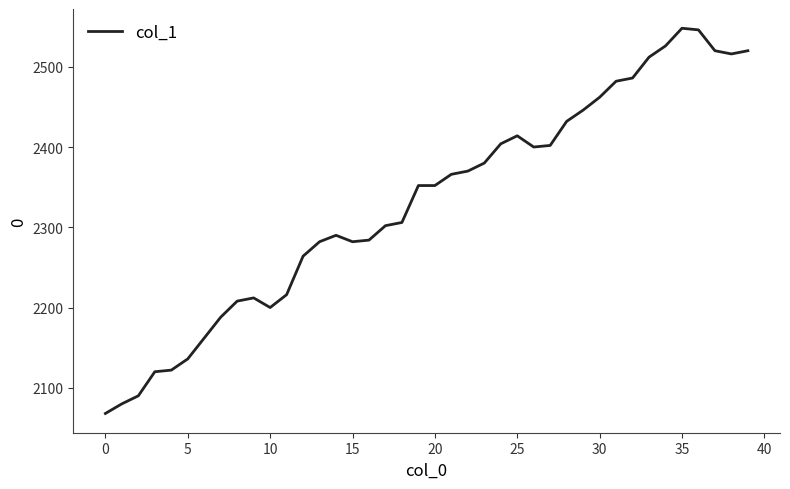

What is the difference between the maximum and minimum values?

480